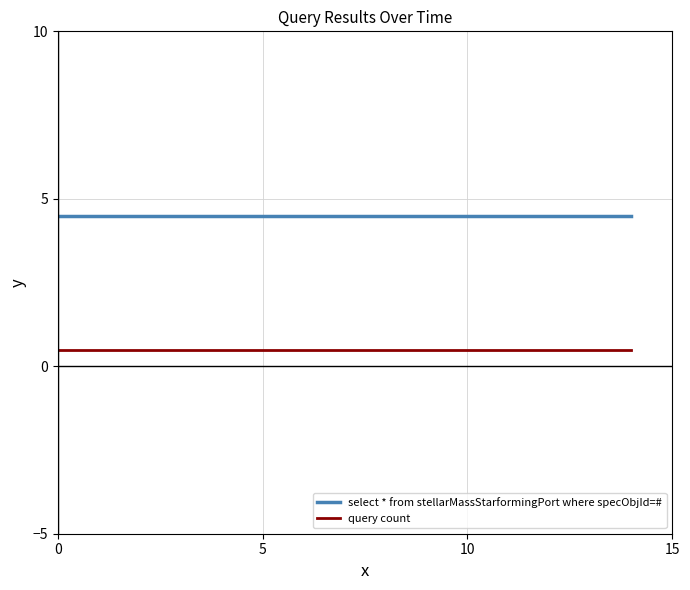

True or false: select * from stellarMassStarformingPort where specObjId=# has more than 2 points higher than both neighbors.

False